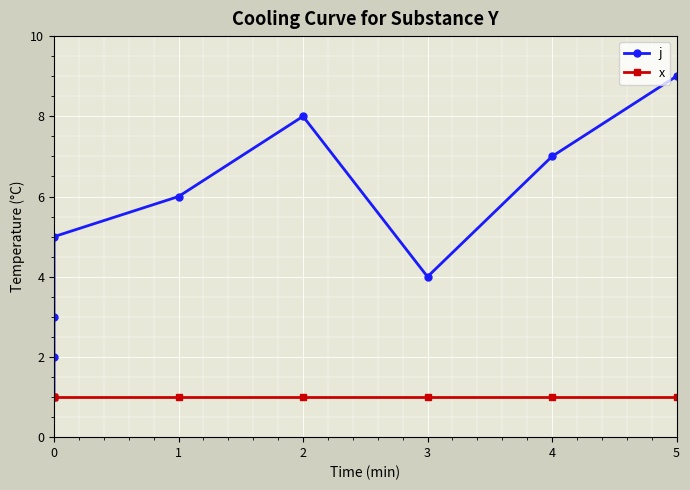

True or false: x and j cross at least once.

False